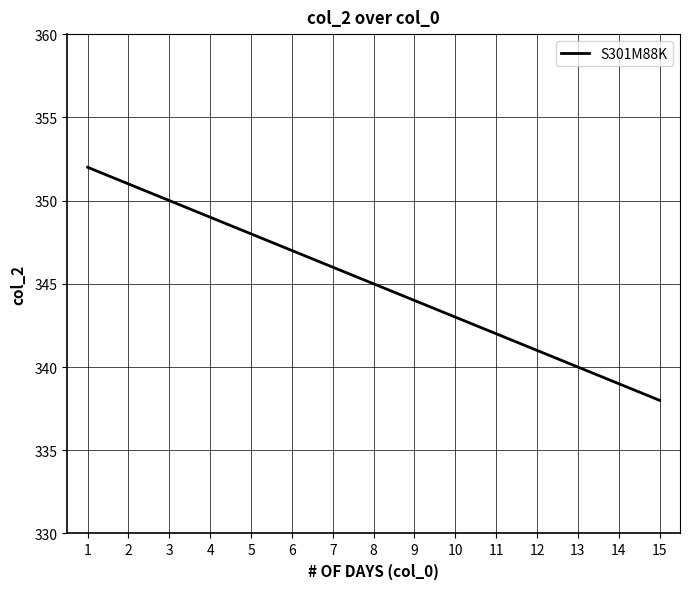

What is the smallest value displayed?

338